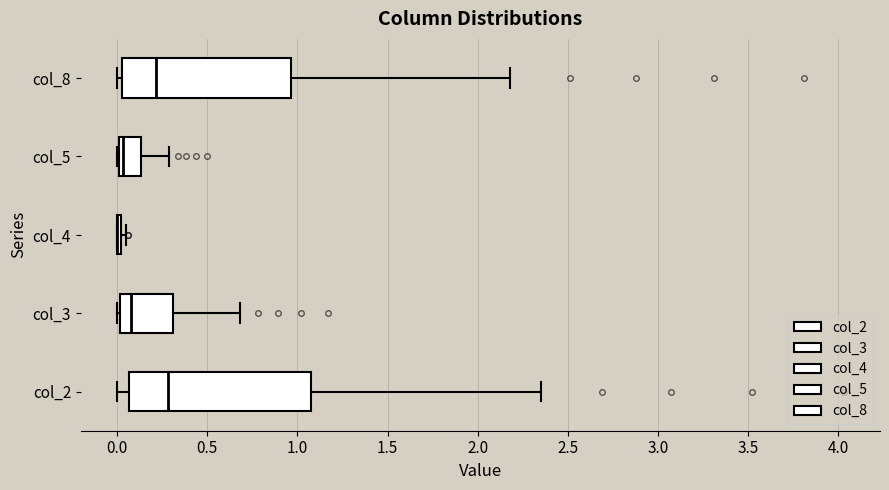

Reading bottom to top, transcribe this box plot: for each box, give where its median line is, the range the box spans, and where its two whiskers end, as read against the x-axis. The values are not printed on the chart, so give them approximately, as read against the axis.

col_2: median 0.30, box 0.05 to 1.10, whiskers 0.00 to 2.35
col_3: median 0.10, box 0.00 to 0.30, whiskers 0.00 (just left of the box's left edge) to 0.70
col_4: box collapsed to a line at 0.00, whiskers 0.00 to 0.05
col_5: median 0.05, box 0.00 to 0.15, whiskers 0.00 to 0.30
col_8: median 0.20, box 0.05 to 0.95, whiskers 0.00 to 2.20